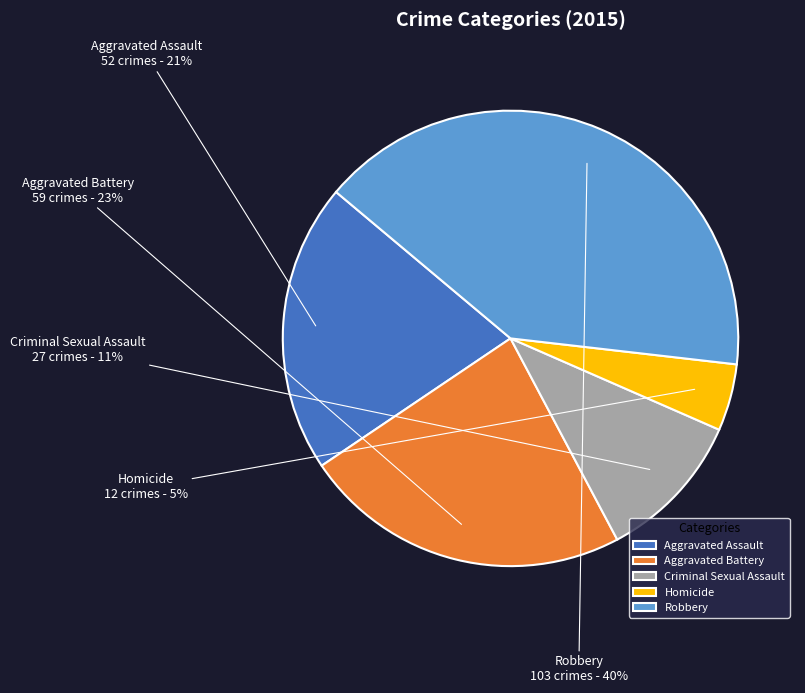

Approximately how many times larger is the value at Aggravated Assault compared to Aggravated Battery?

0.9